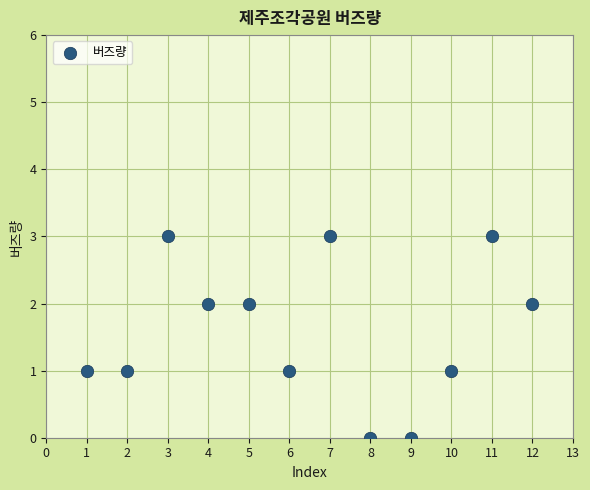

What is the range of Y values (max minus min)?

3